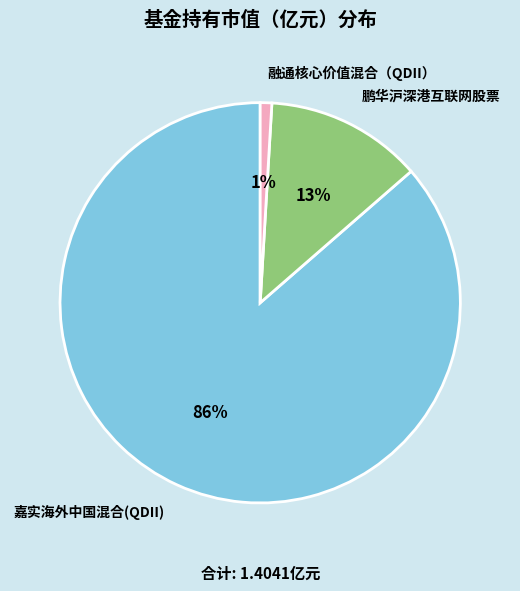

Is there a majority slice in this chart?

Yes